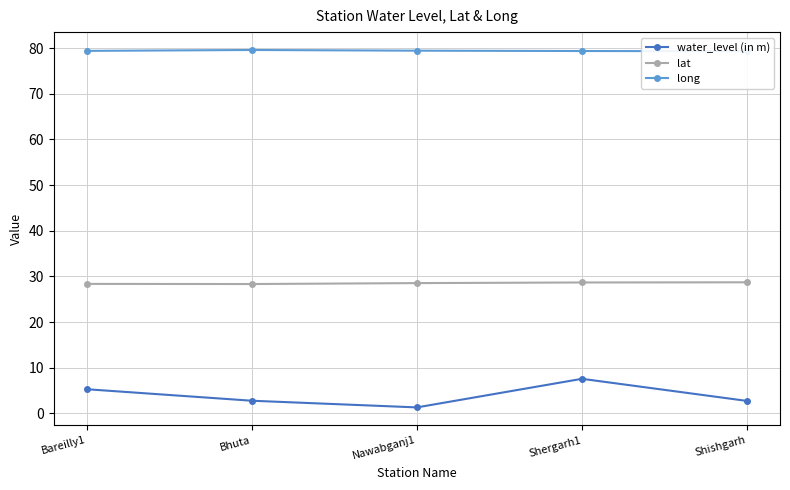

How many data points in water_level (in m) are above 2?

4